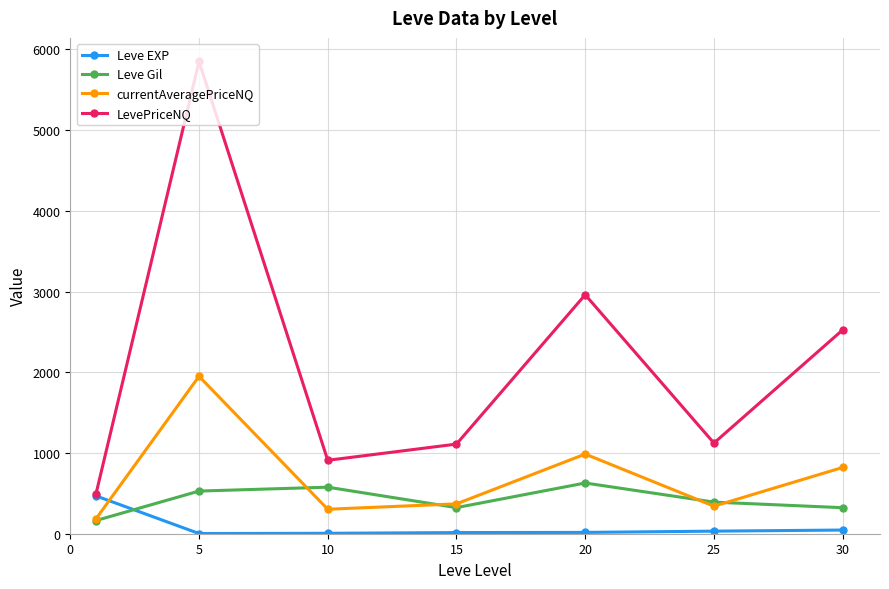

Which series has the largest total across all categories?

LevePriceNQ